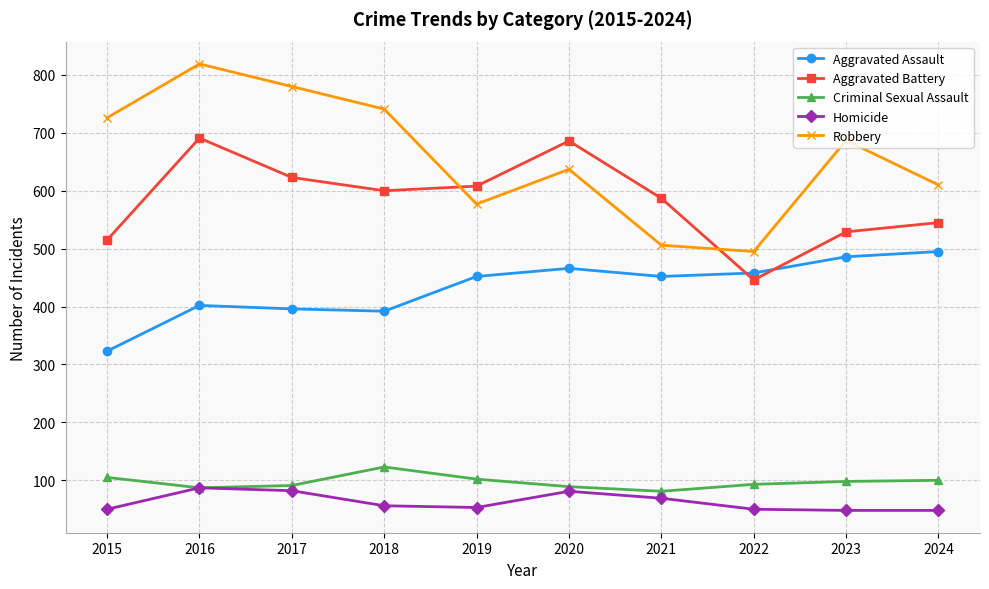

True or false: Aggravated Assault and Homicide cross at least once.

False